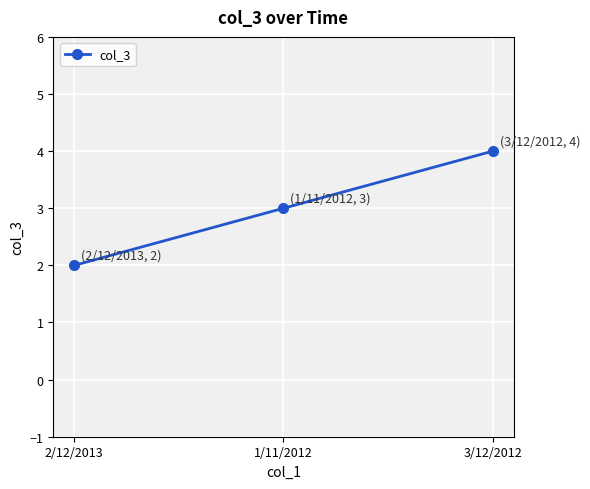

Which has a higher value, 2/12/2013 or 1/11/2012?

1/11/2012